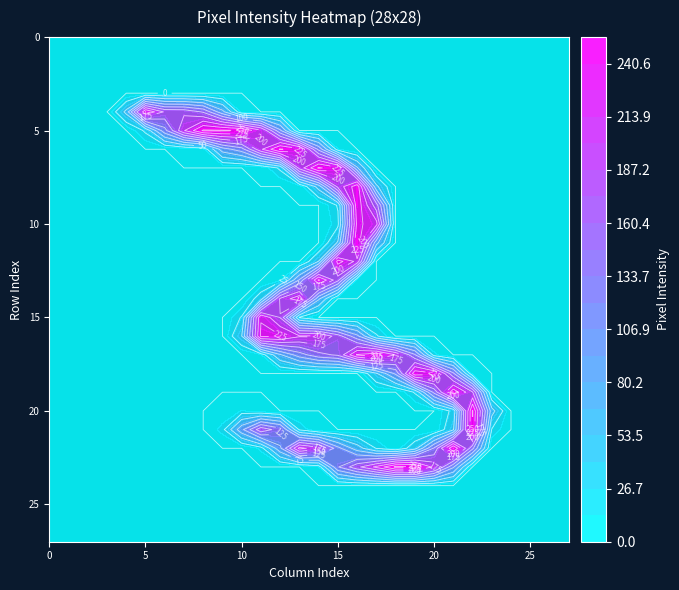

Where is row_26 nearest to the value 0?

col_0